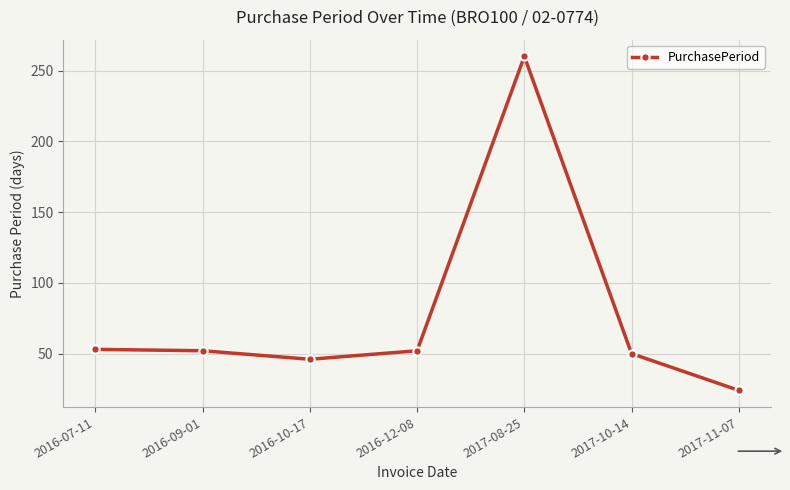

True or false: there are more than 0 points higher than both neighbors.

True